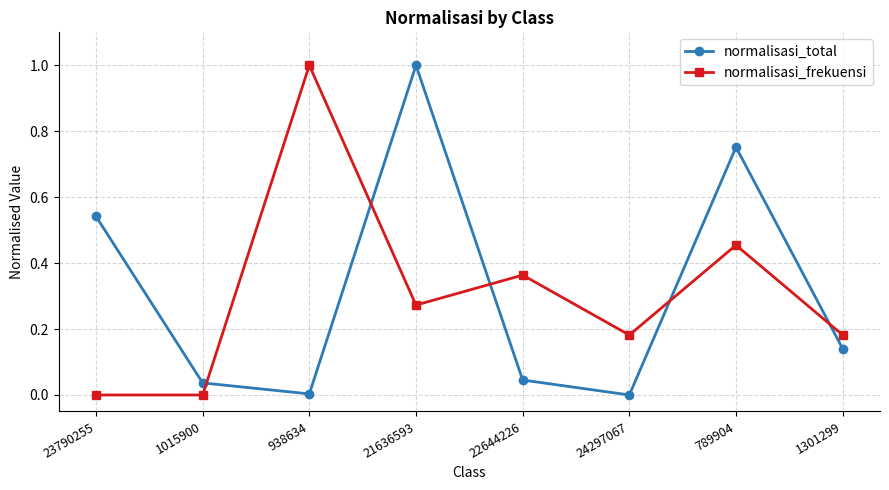

How many lines are shown in the chart?

2